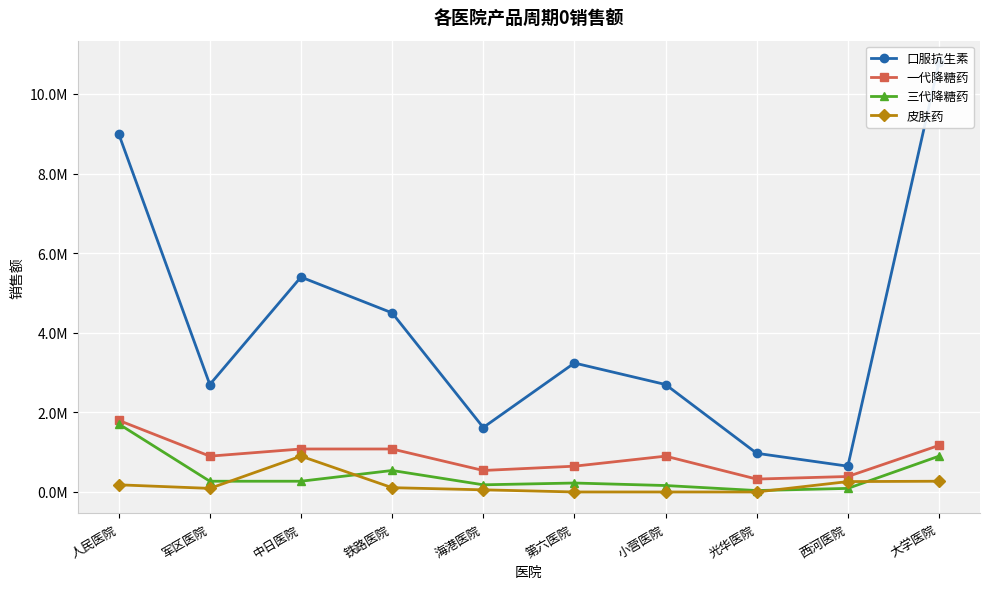

Is it true that 一代降糖药 equals 1915048 at 中日医院?

False